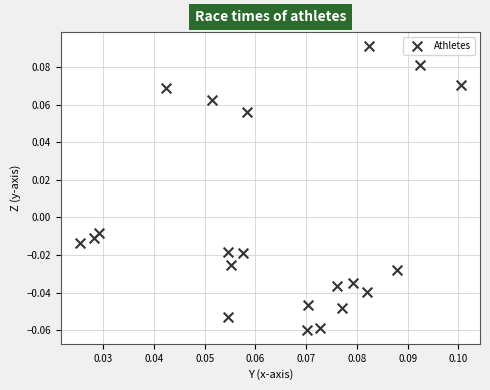

Count the number of points in this scatter plot.

21